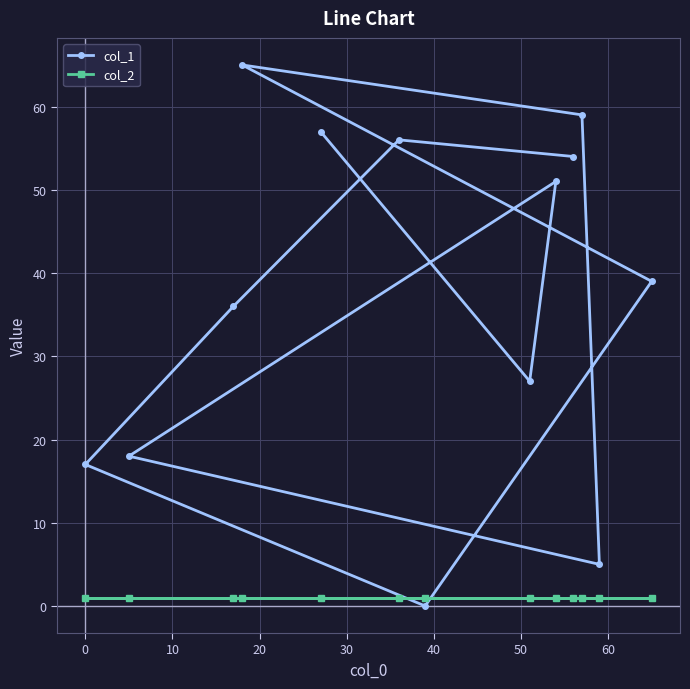

True or false: col_2 and col_1 cross at least once.

True